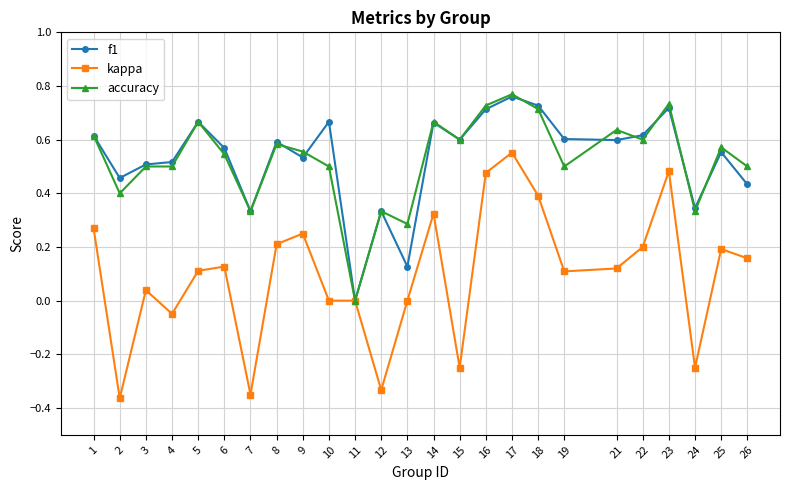

At which label is accuracy closest to 0?

11